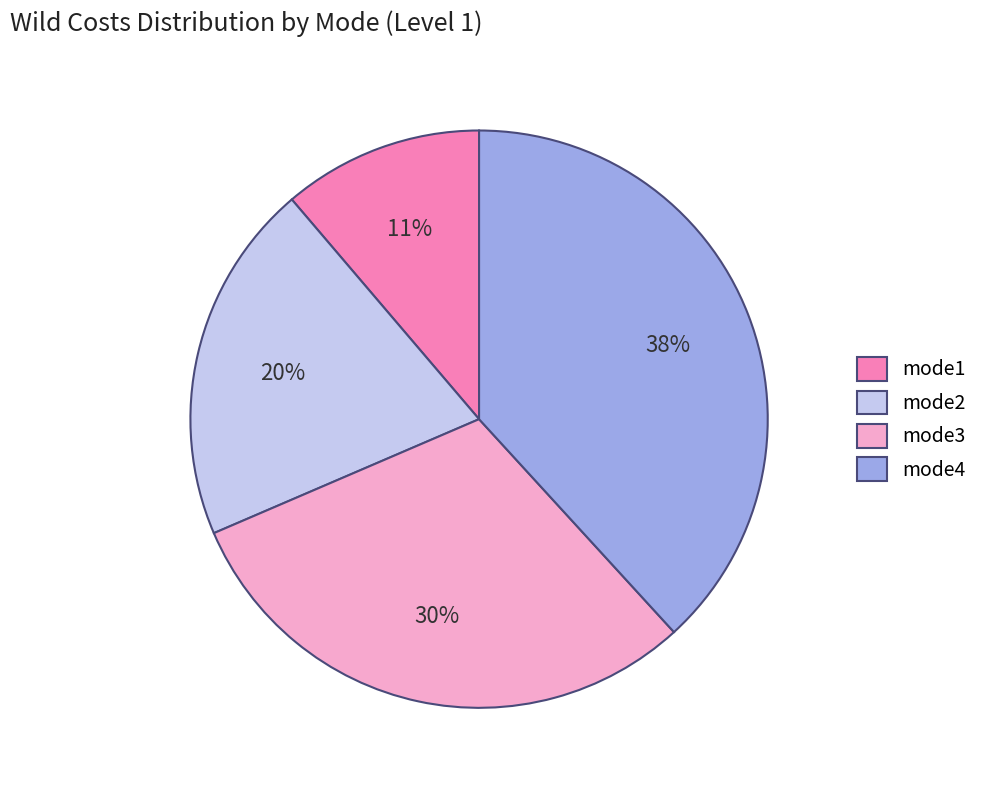

Which slice is the largest?

mode4